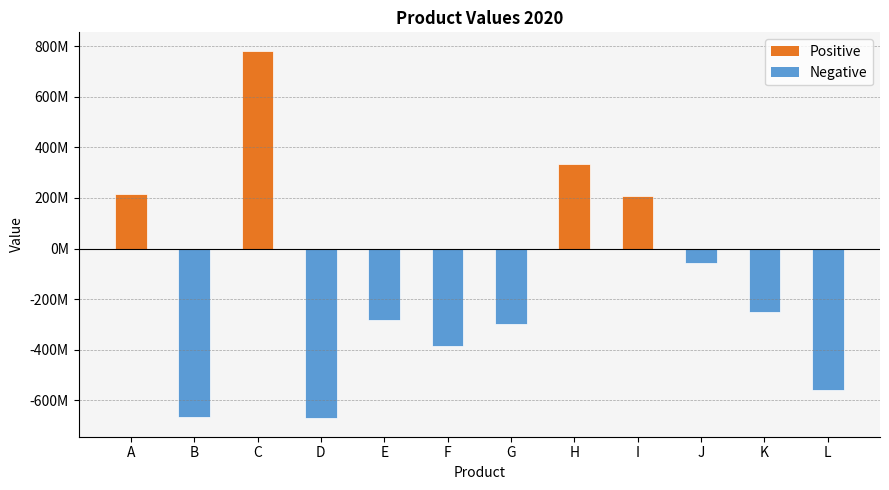

True or false: the data shows 1316013605 at C.

False